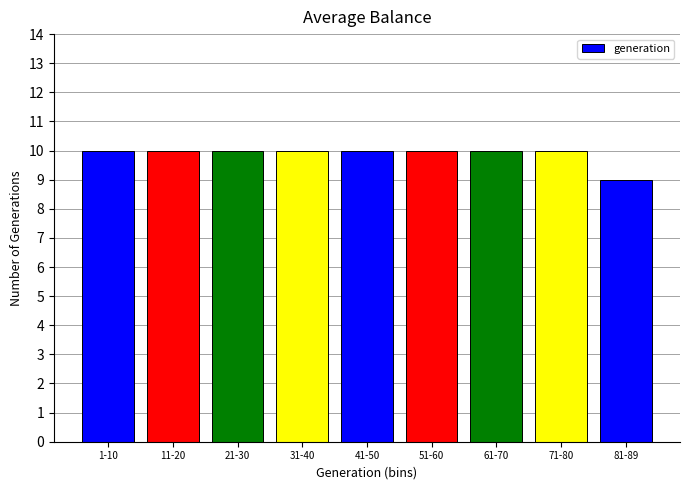

Reading left to right, list all the values displayed in this chart.

10	10	10	10	10	10	10	10	9